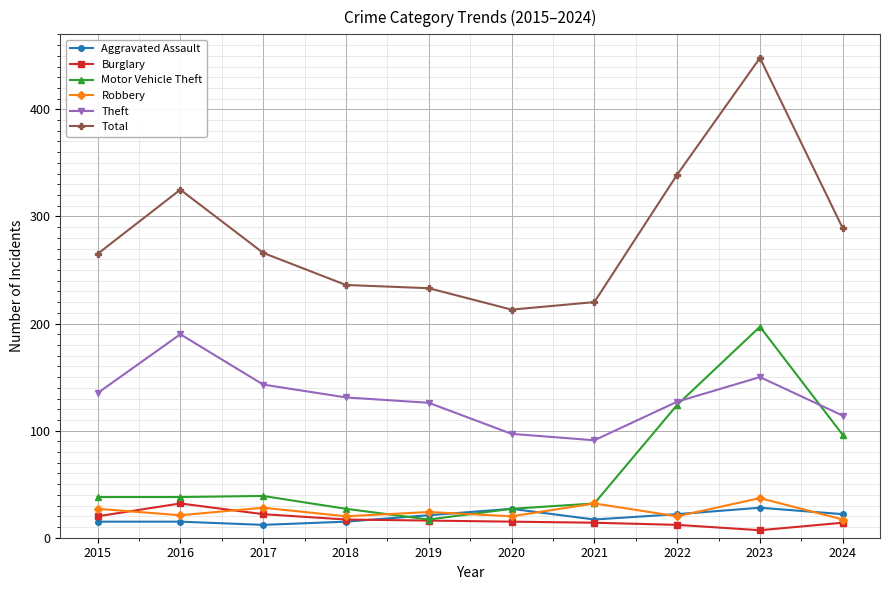

How many data points does each series have?

10